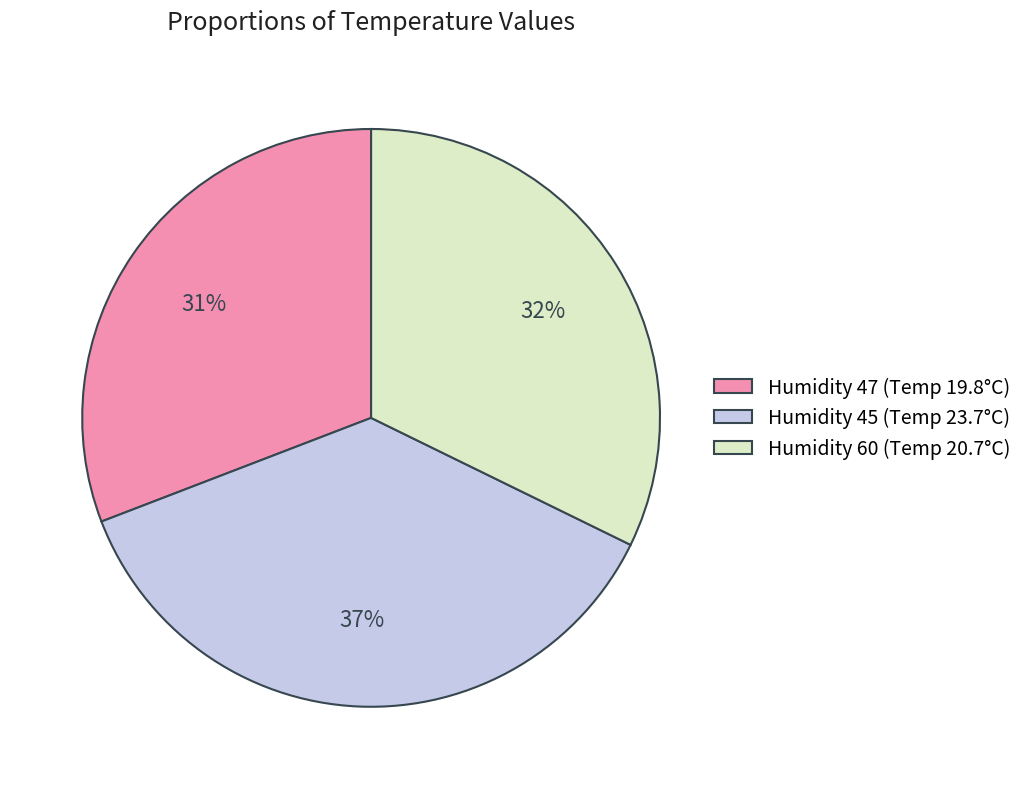

Which category has the smallest portion of the pie?

Humidity 47 (Temp 19.8°C)